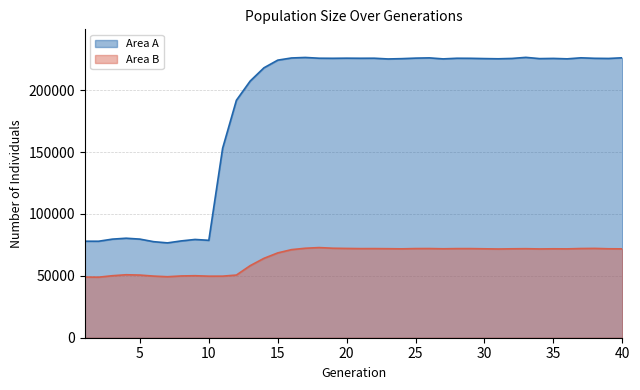

What is the difference between the maximum and minimum values in the size series?

149924